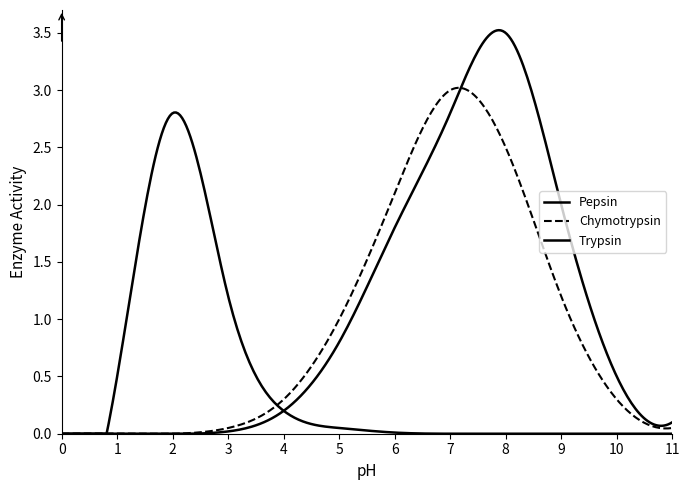

List the labels in order of Chymotrypsin value, largest first.

7, 8, 6, 9, 5, 4, 10, 3, 11, 0, 1, 2